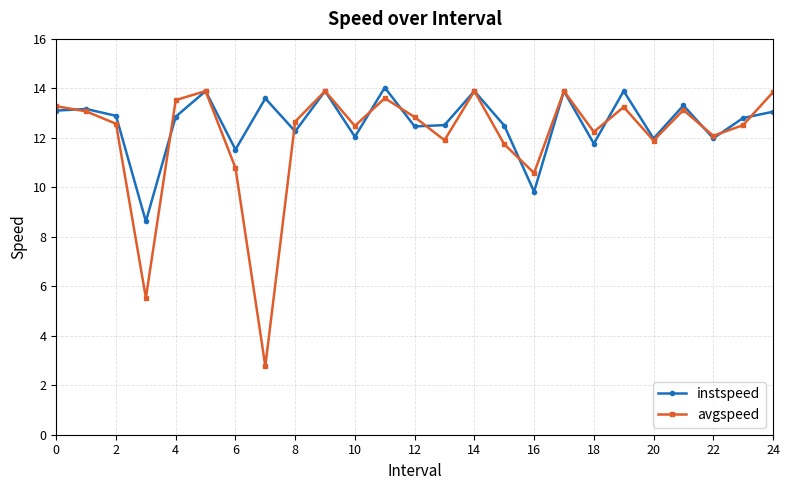

At how many categories does at least one series exceed 7?

25